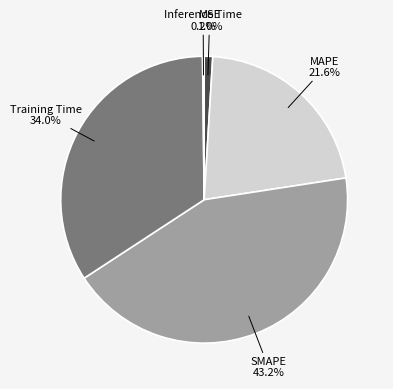

What is the total percentage of SMAPE and Training Time?

77.2%